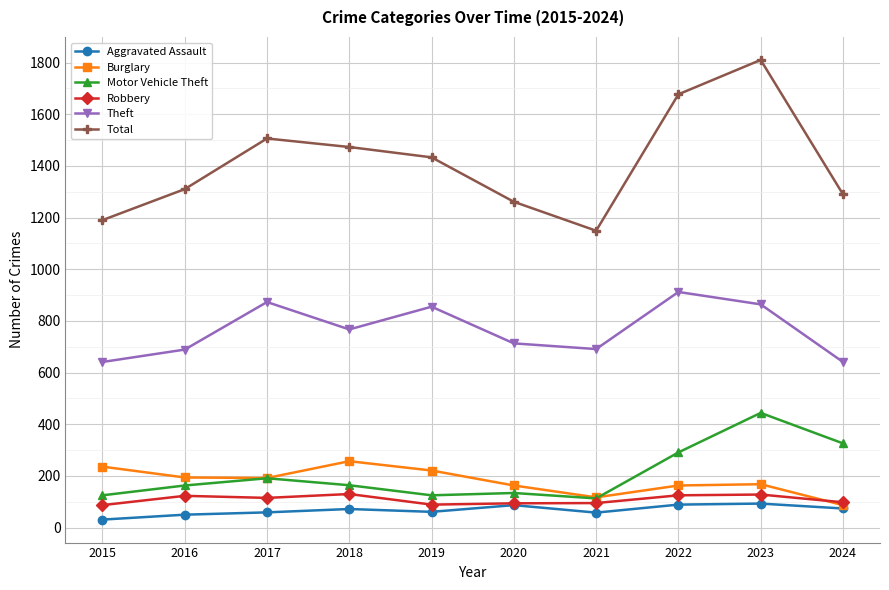

What is the highest value of the Burglary series?

257